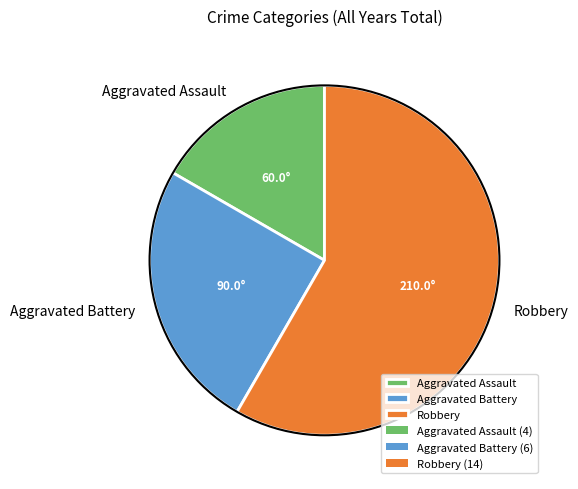

Which has a higher value, Aggravated Battery or Aggravated Assault?

Aggravated Battery